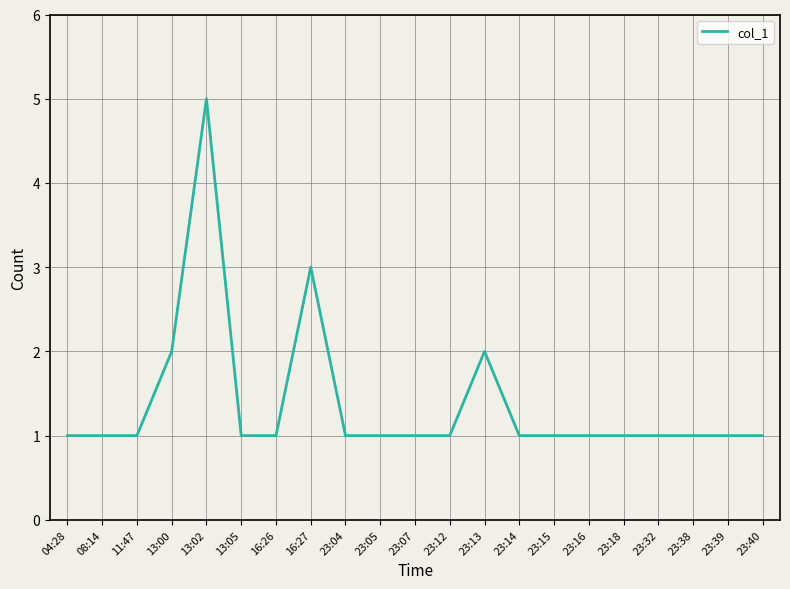

How many categories are shown in the chart?

21